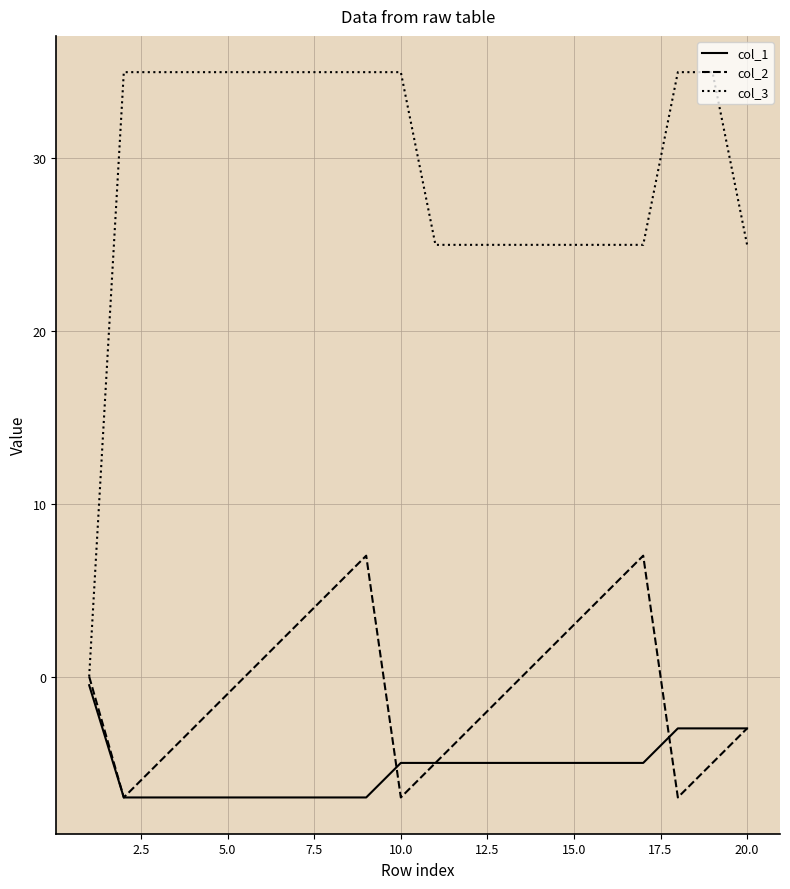

What is the maximum value shown in the chart?

35.0